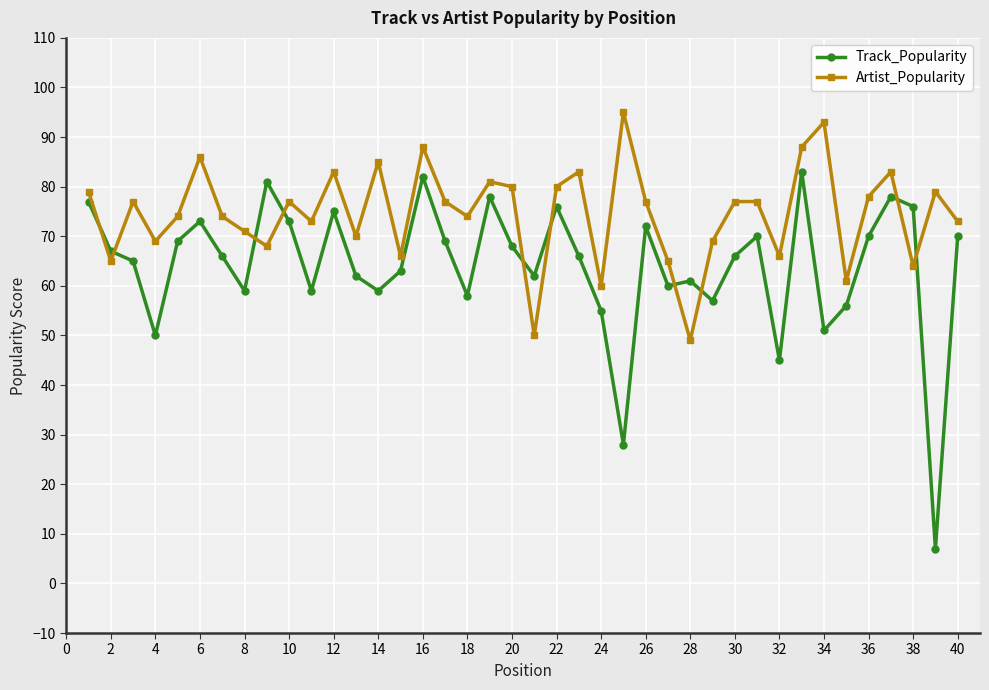

What is the maximum value for Track_Popularity?

83